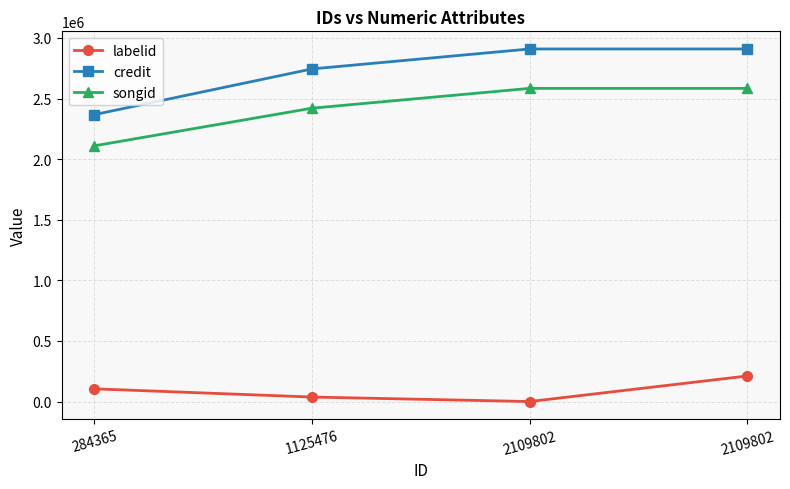

Rank the series at 1125476 from lowest to highest value.

labelid, songid, credit